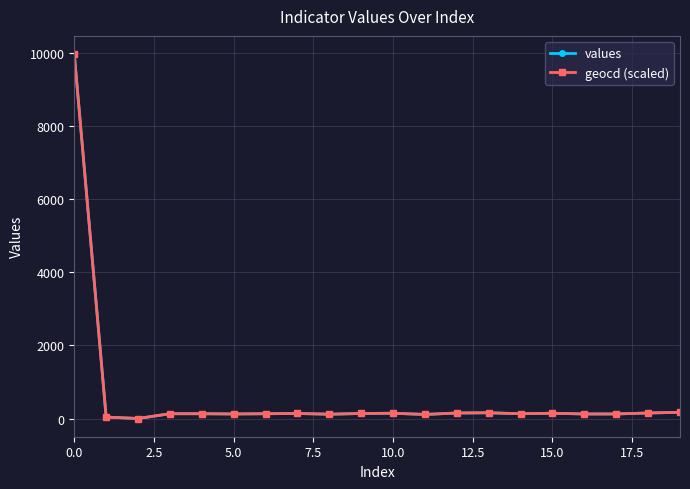

What is the average value of the values series?

615.2